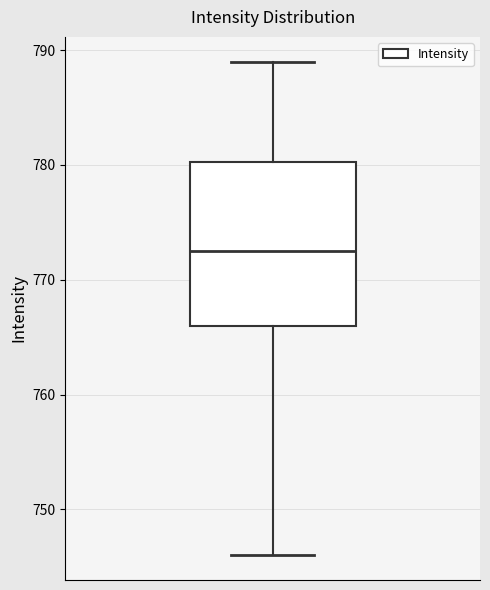

Read this box plot against the y-axis: the position of the median line, the range covered by the box, and the ends of both whiskers. The values are not printed on the chart, so give them approximately, as read against the axis.

median 773, box 766 to 780, whiskers 746 to 789